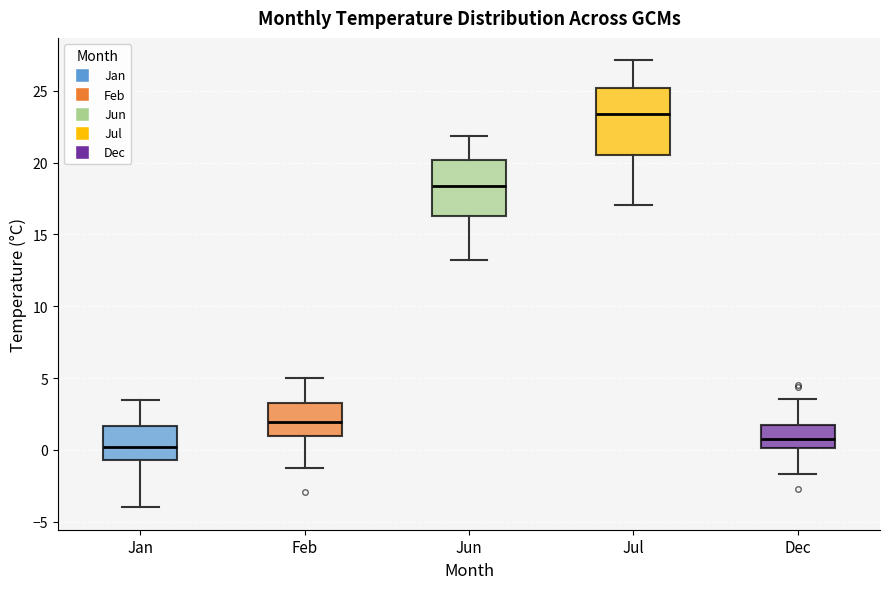

Which box is the tallest, from its lower edge to its upper edge?

Jul